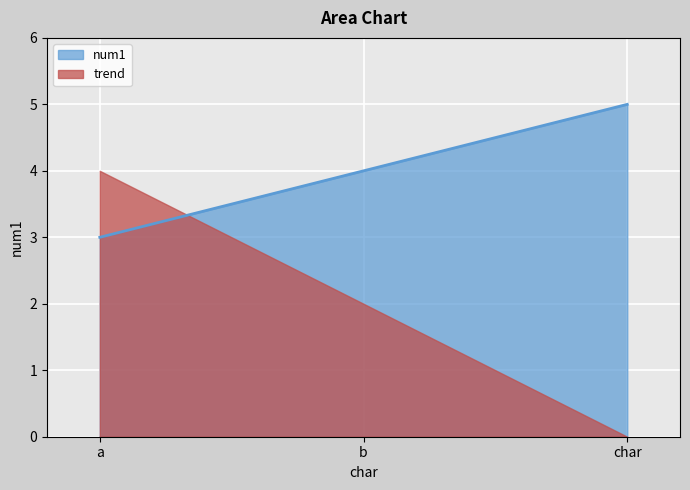

How many data points are less than 4?

1